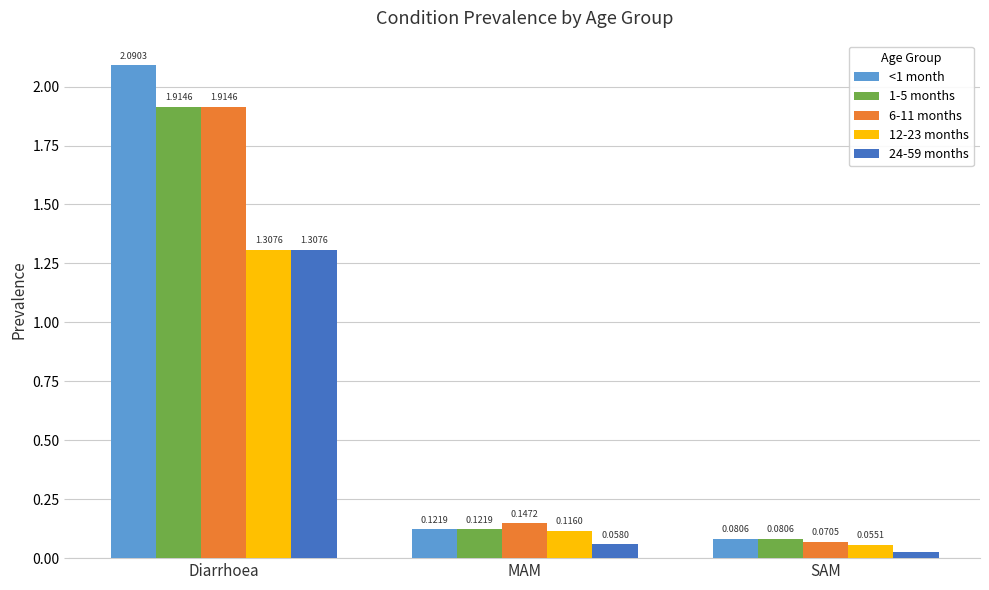

Which label corresponds to the largest value in the chart?

Diarrhoea